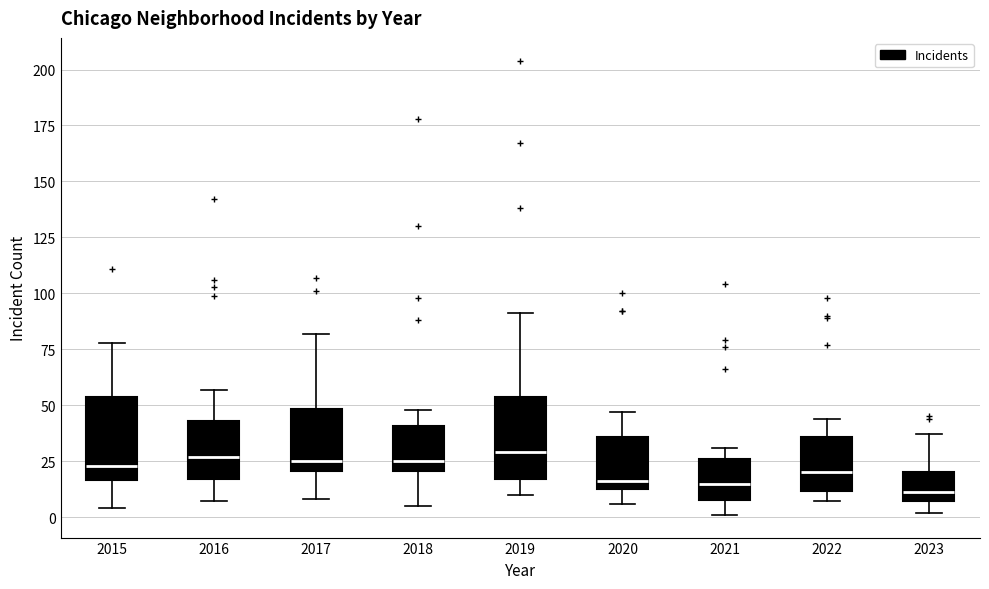

Reading left to right, transcribe this box plot: for each box, give where its median line is, the range the box spans, and where its two whiskers end, as read against the y-axis. The values are not printed on the chart, so give them approximately, as read against the axis.

2015: median 25, box 15 to 55, whiskers 5 to 80
2016: median 25, box 15 to 45, whiskers 5 to 55
2017: median 25, box 20 to 50, whiskers 10 to 80
2018: median 25, box 20 to 40, whiskers 5 to 50
2019: median 30, box 15 to 55, whiskers 10 to 90
2020: median 15 (just above the box's lower edge), box 15 to 35, whiskers 5 to 45
2021: median 15, box 10 to 25, whiskers 0 to 30
2022: median 20, box 10 to 35, whiskers 5 to 45
2023: median 10, box 5 to 20, whiskers 0 to 35